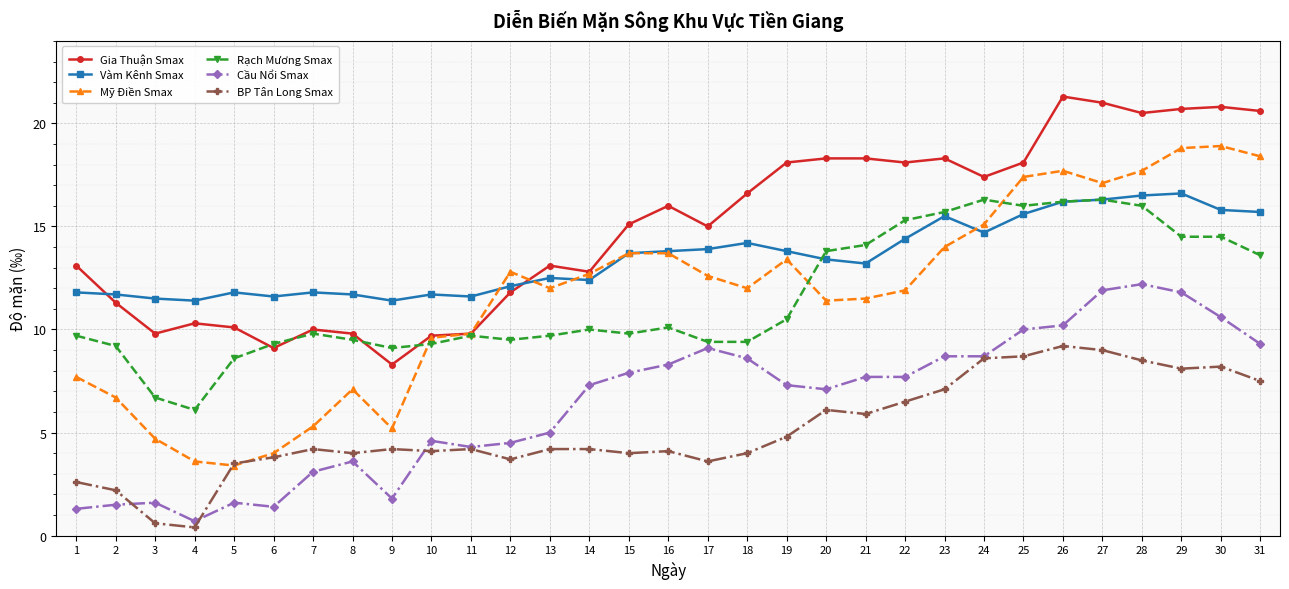

What is the total value across all series at 27?

91.6